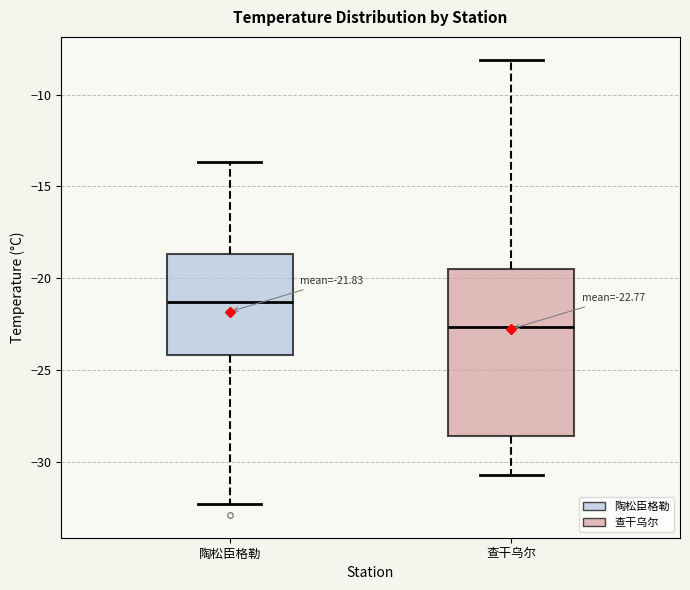

Comparing the boxes themselves (not the whiskers), which one is the tallest?

查干乌尔